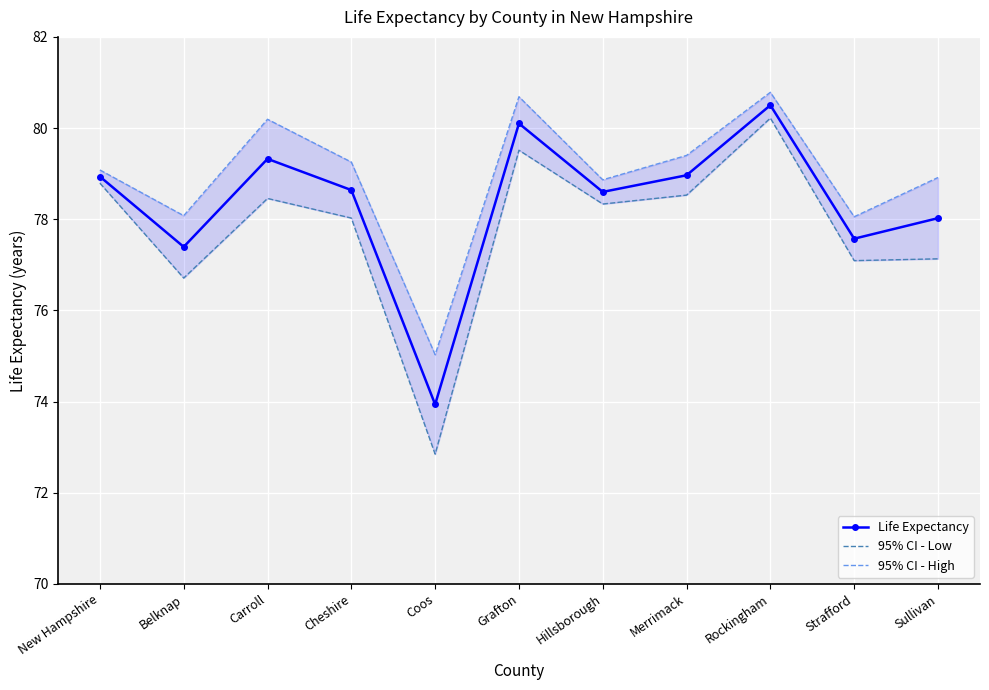

What is the value of the 95% CI - Low point at the 5th from the left?

72.8